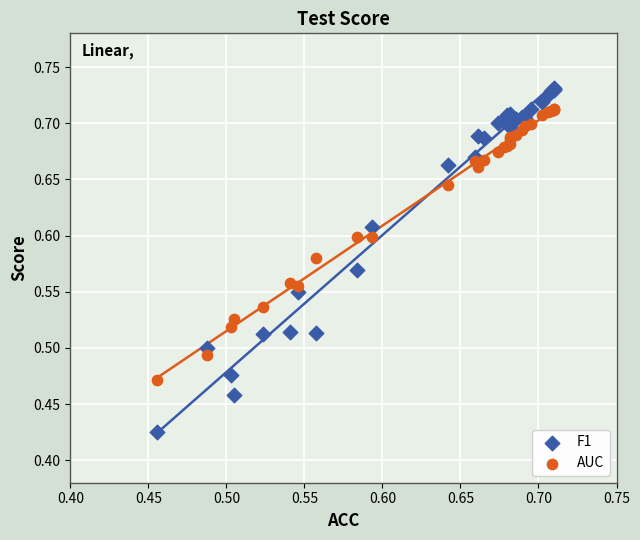

Which series has the widest spread of Y values?

F1